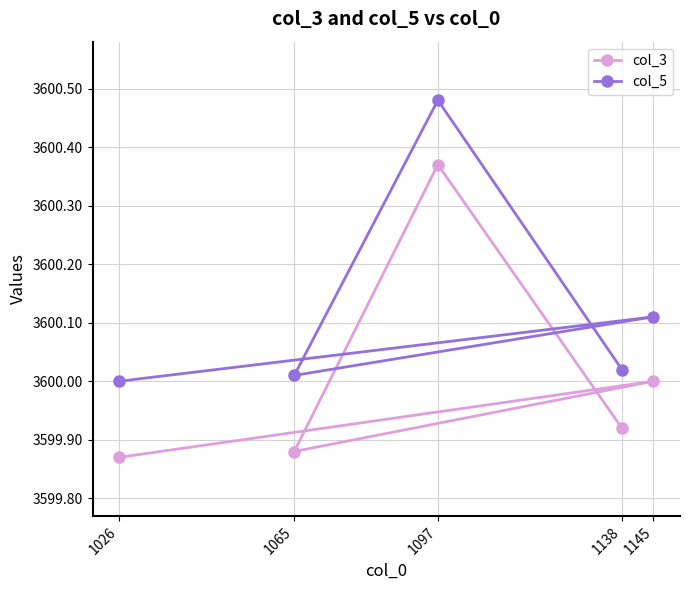

Between 1138 and 1097, which is larger?

1097